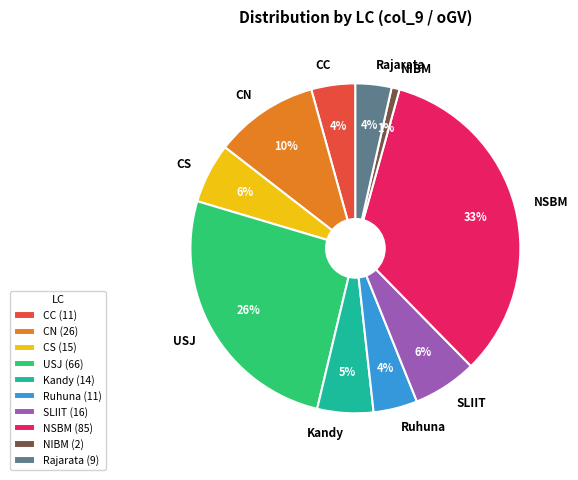

What percentage is the NSBM slice, to the nearest percent?

33%